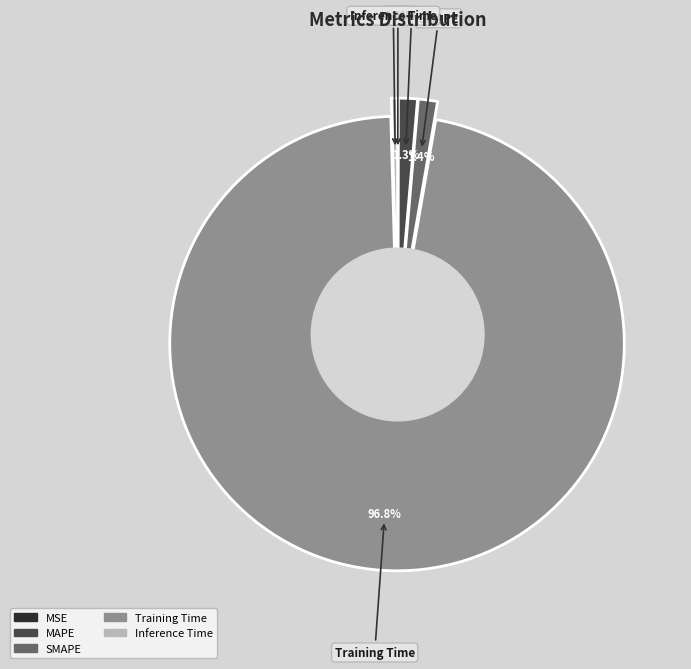

Rank the categories by value from highest to lowest.

Training Time, SMAPE, MAPE, Inference Time, MSE